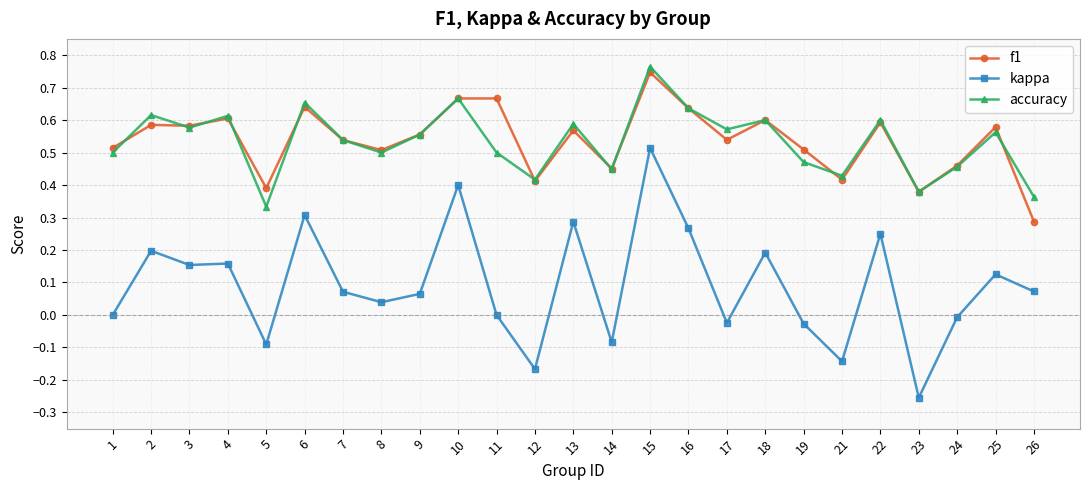

Which series has the widest spread of values?

kappa